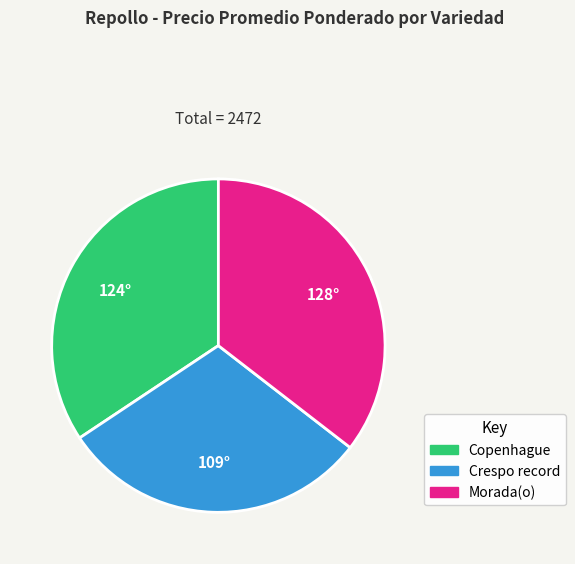

Rank the categories by value from lowest to highest.

Crespo record, Copenhague, Morada(o)